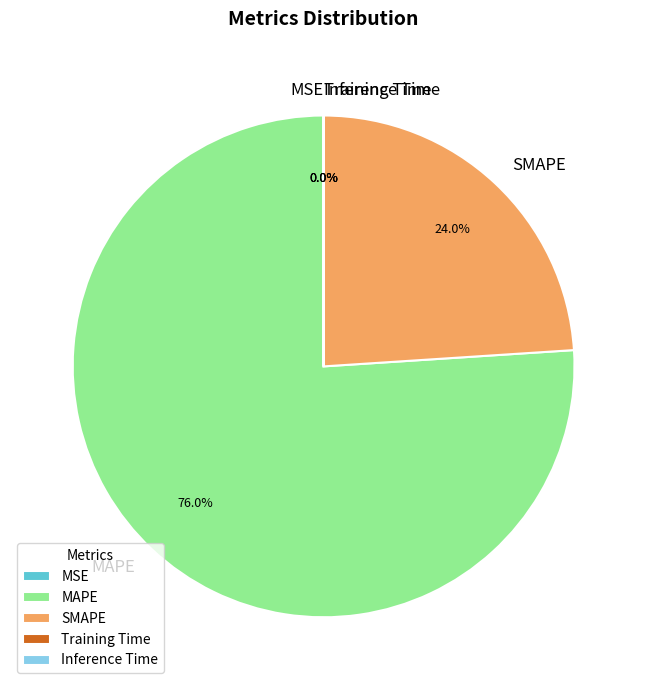

Which slice is the largest?

MAPE